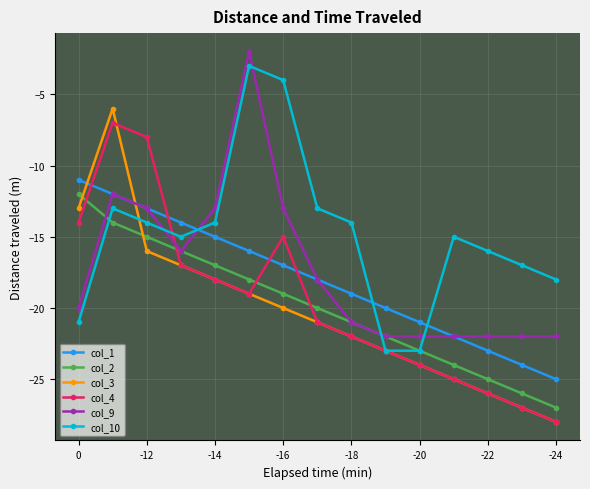

True or false: col_1 has more than 2 points higher than both neighbors.

False